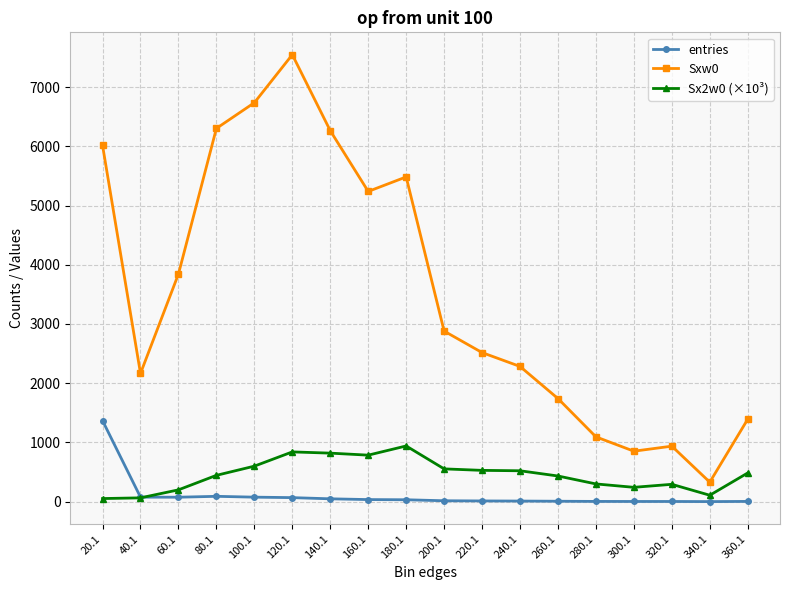

True or false: entries and Sx2w0 (×10³) cross at least once.

True